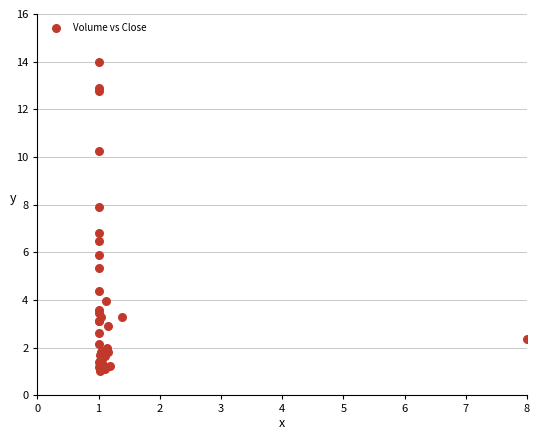

What Y value in the scatter plot is closest to 7?

6.8